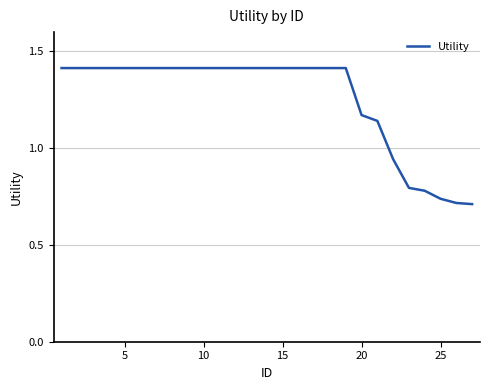

What is the average value?

1.3